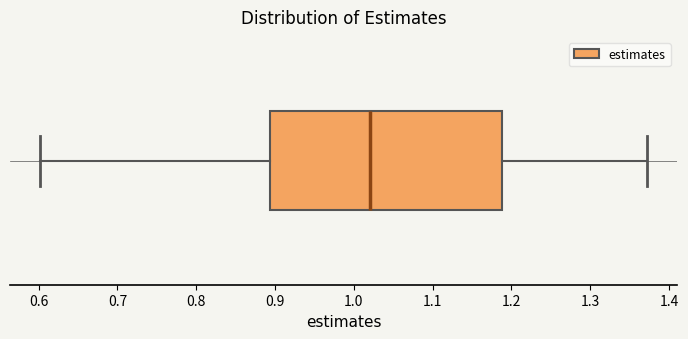

Transcribe this box plot: give where the median line is, the range the box spans, and where the two whiskers end, as read against the x-axis. The values are not printed on the chart, so give them approximately, as read against the axis.

median 1.02, box 0.89 to 1.19, whiskers 0.60 to 1.37